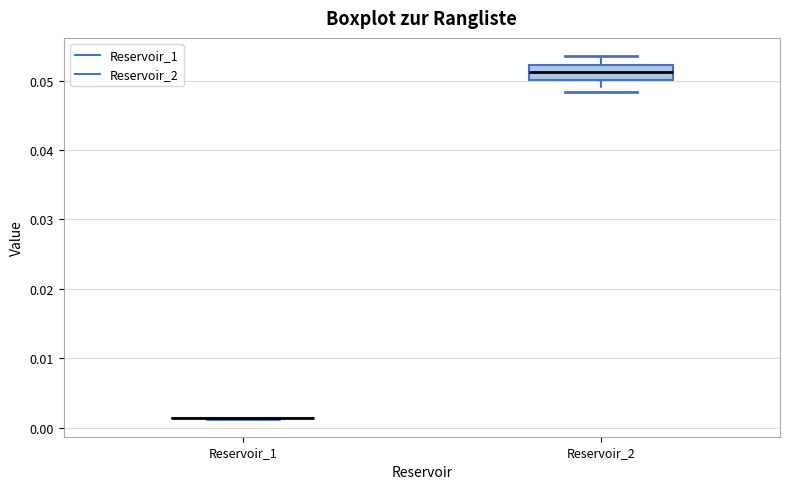

Reading left to right, read every box against the y-axis: the position of its median line, the range the box covers, and the ends of its whiskers. The values are not printed on the chart, so give them approximately, as read against the axis.

Reservoir_1: box collapsed to a line at 0.001, whiskers 0.001 to 0.001
Reservoir_2: median 0.051, box 0.050 to 0.052, whiskers 0.048 to 0.054